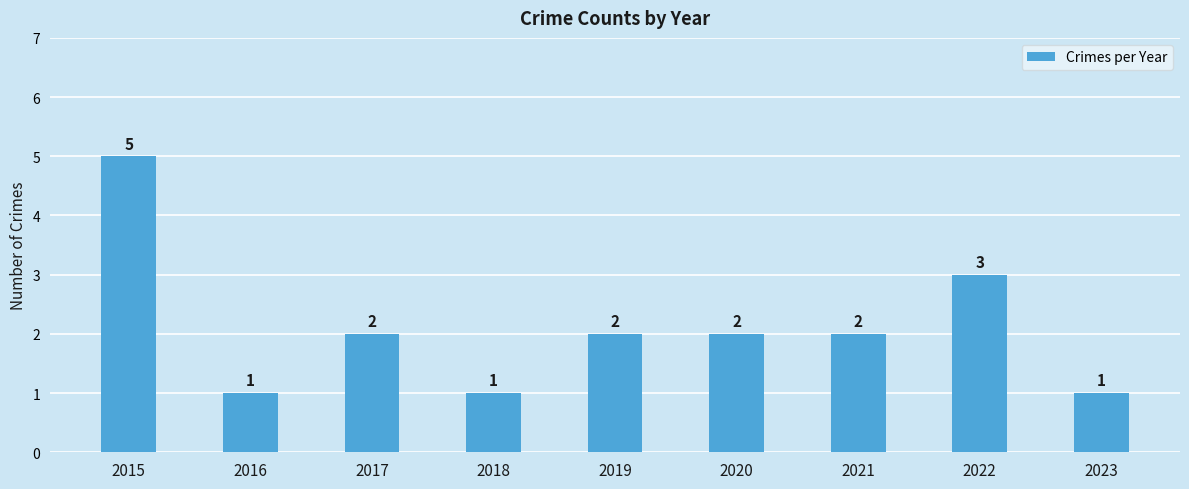

How many distinct data groups are displayed?

1